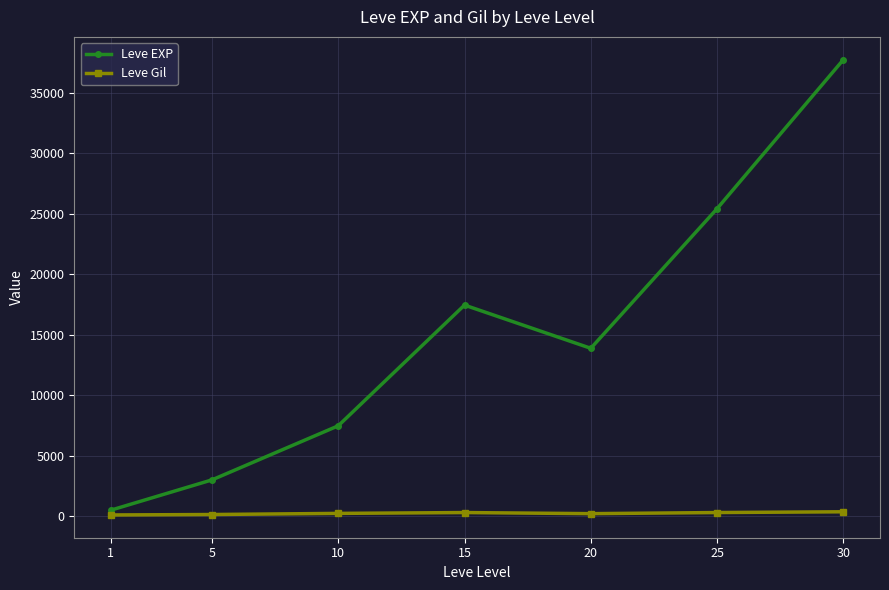

Is this an area chart (filled region under the line)?

No